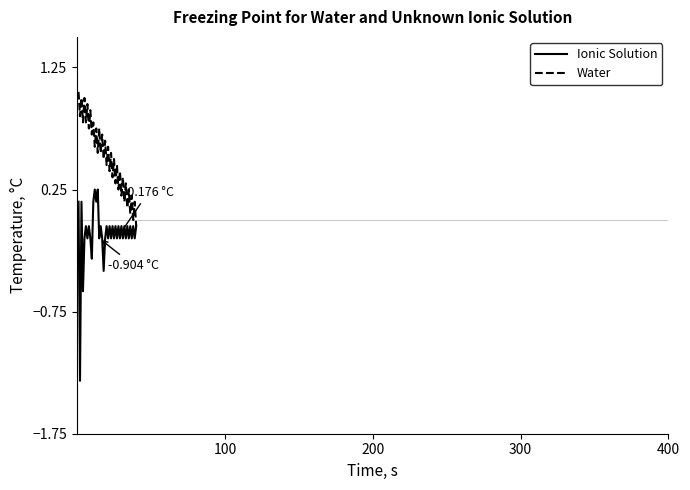

Which series has the largest total across all categories?

Water